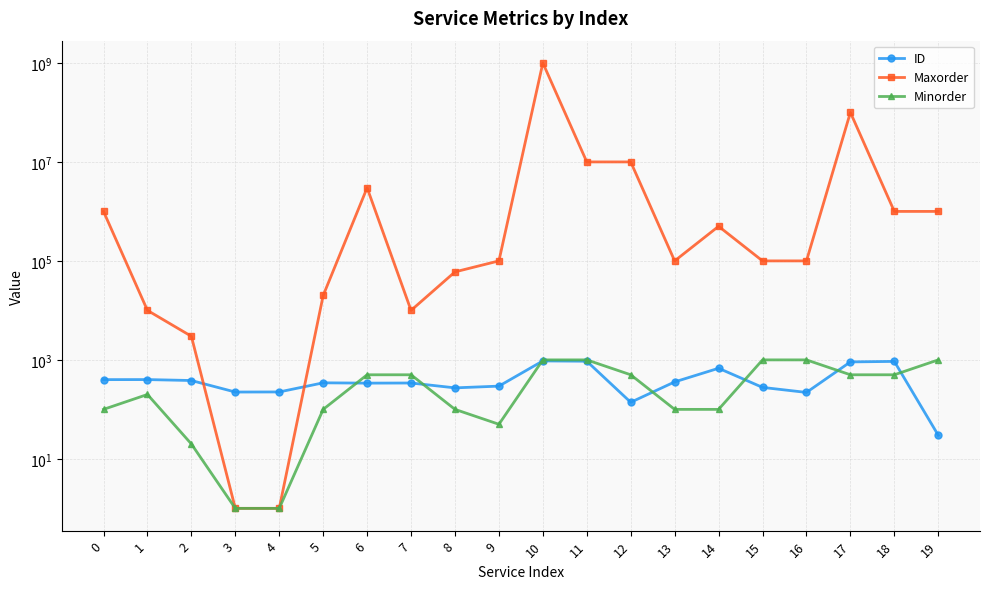

Where is the first local minimum for Minorder?

9